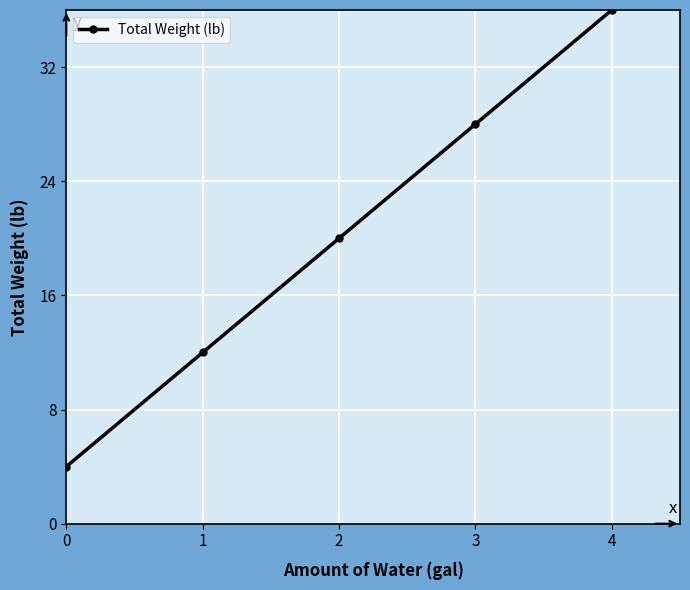

Does the chart have visible grid lines?

Yes